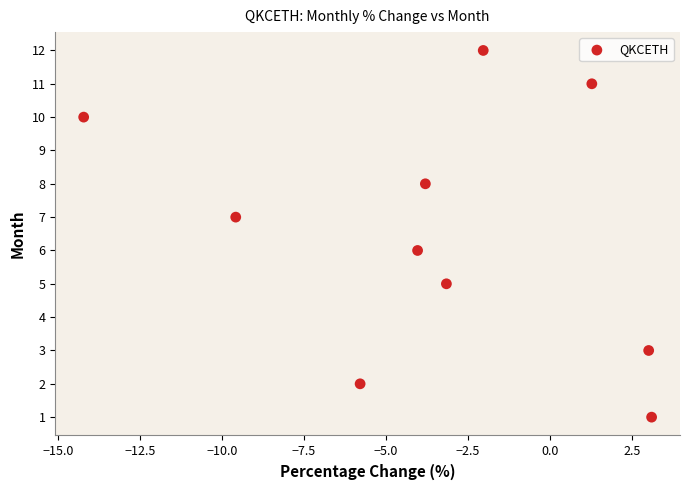

What is the range of Y values (max minus min)?

11